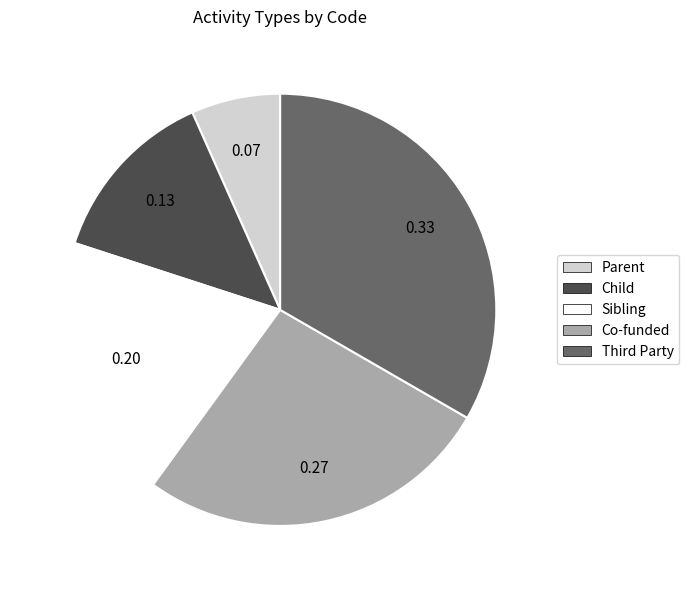

Is the sum of Child and Parent greater than half?

No